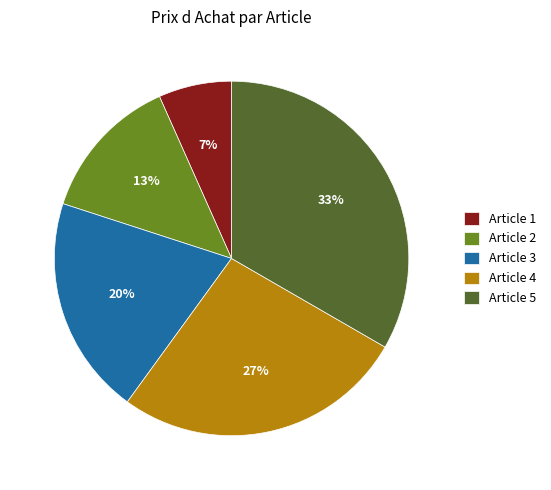

Which has a higher value, Article 1 or Article 4?

Article 4